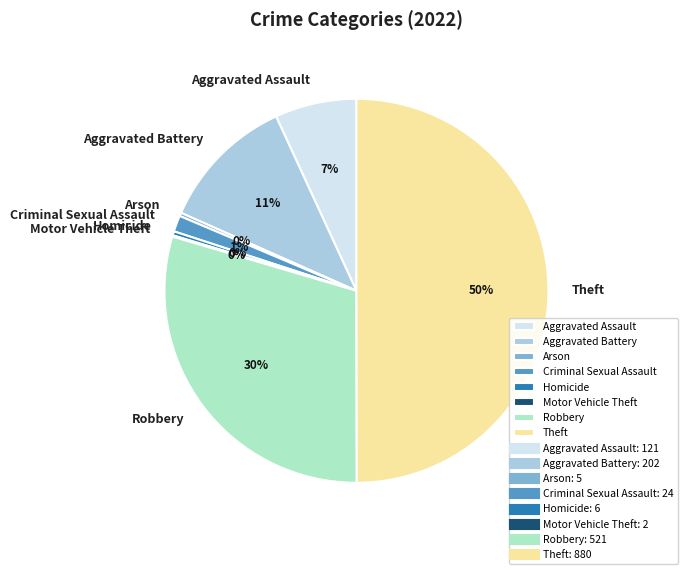

To the nearest percent, what is the average slice percentage?

12%